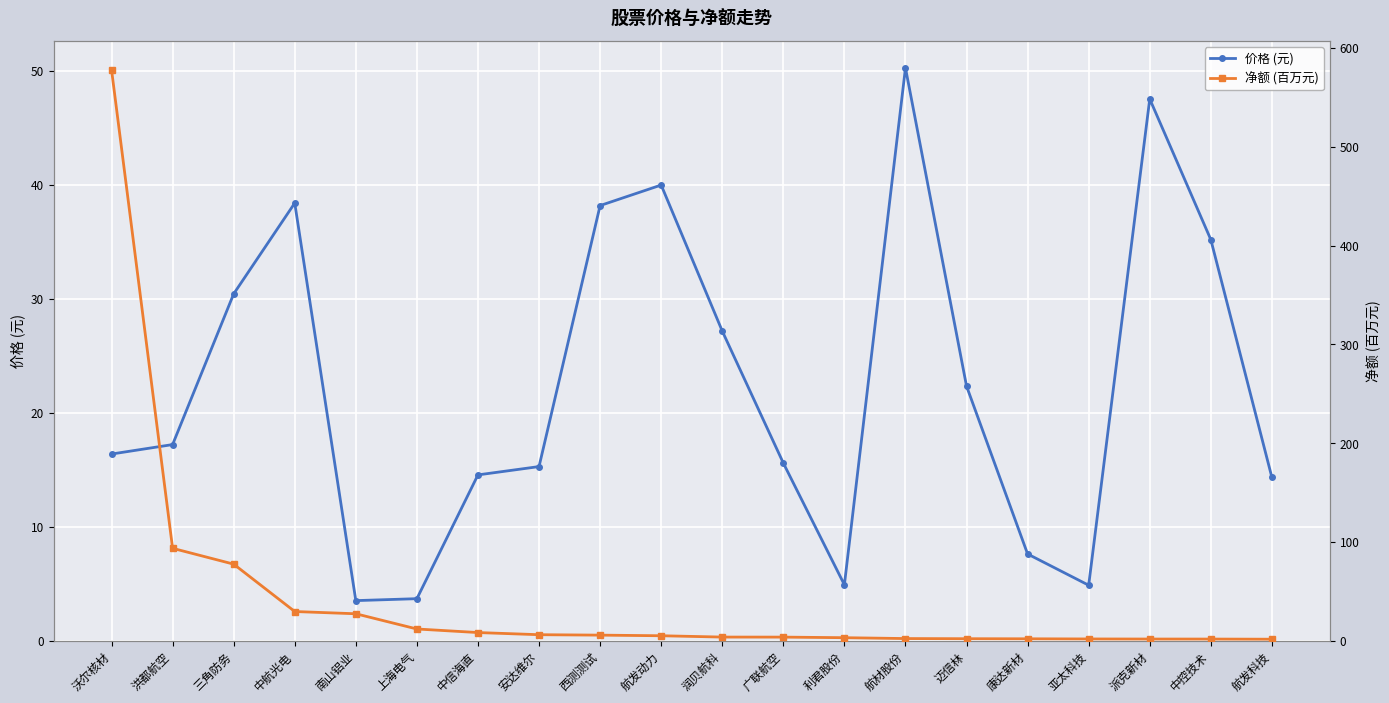

What is the total value across all series at 派克新材?

49.4